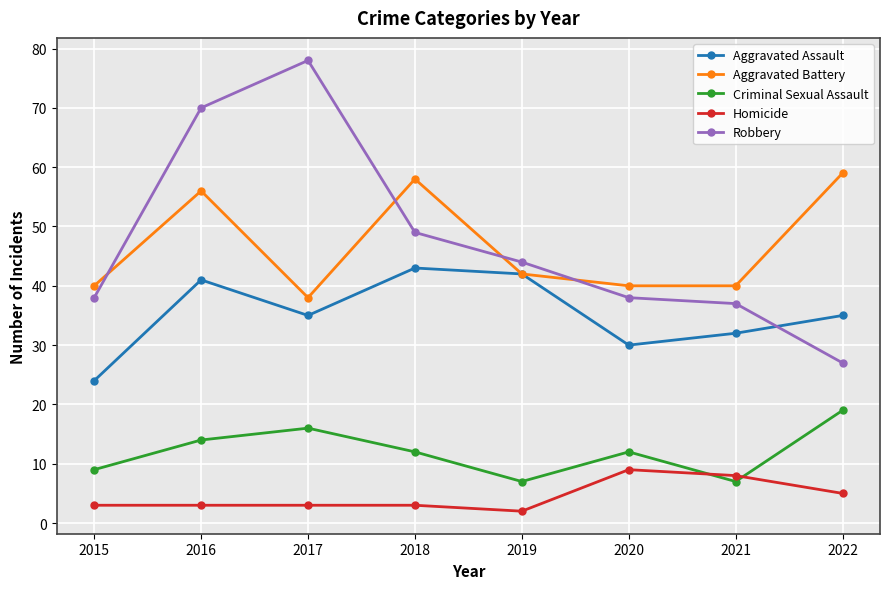

True or false: Homicide and Aggravated Assault cross at least once.

False